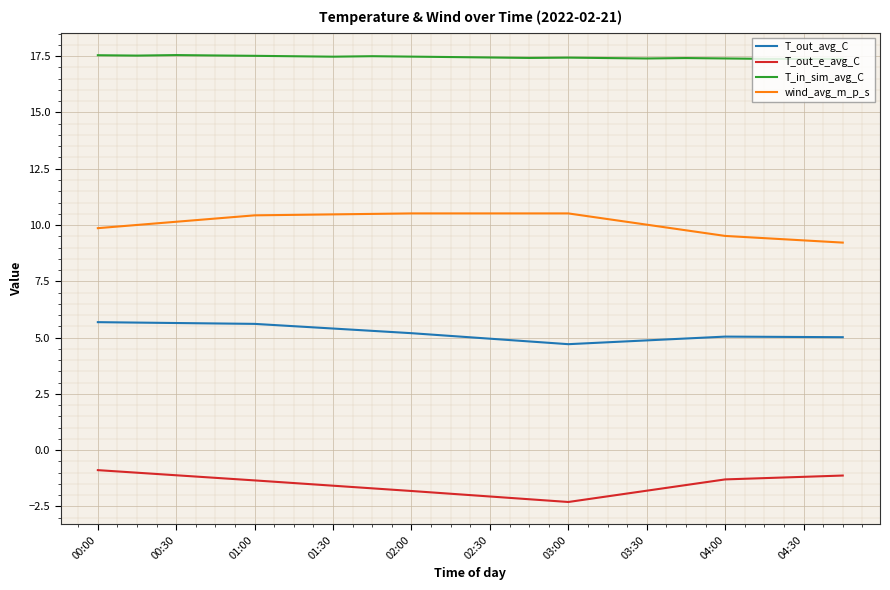

True or false: T_out_e_avg_C and T_in_sim_avg_C cross at least once.

False